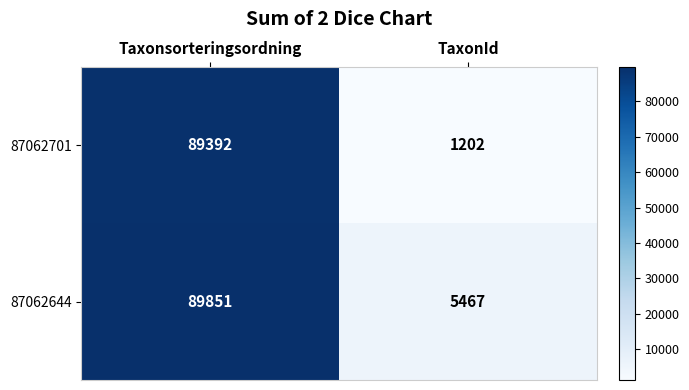

What is the difference between the highest and lowest values at TaxonId?

4265